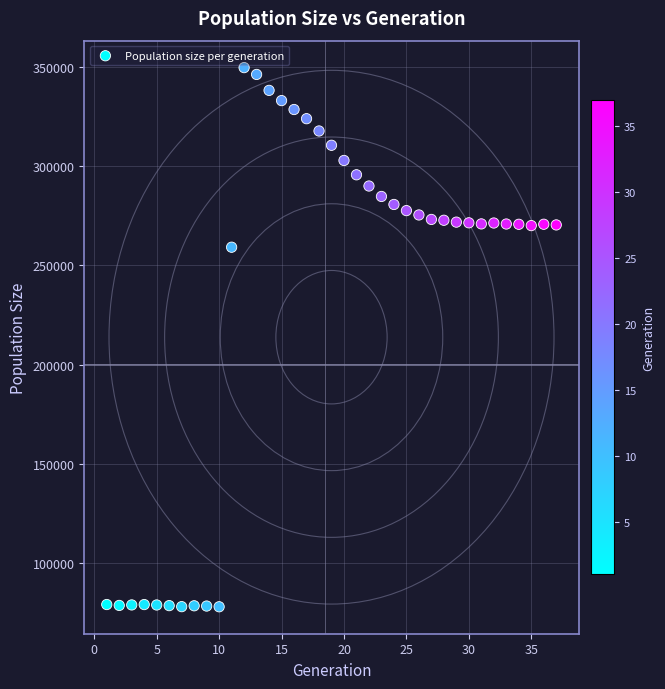

What is the range of X values (max minus min)?

36